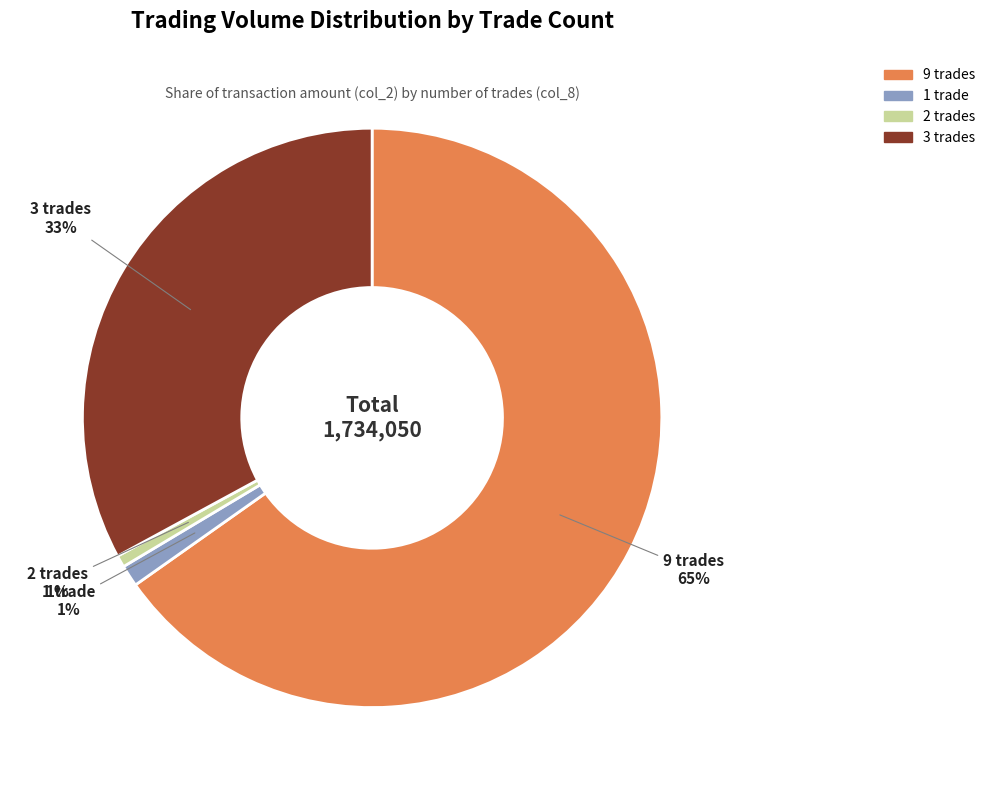

Count the number of slices in the pie.

4